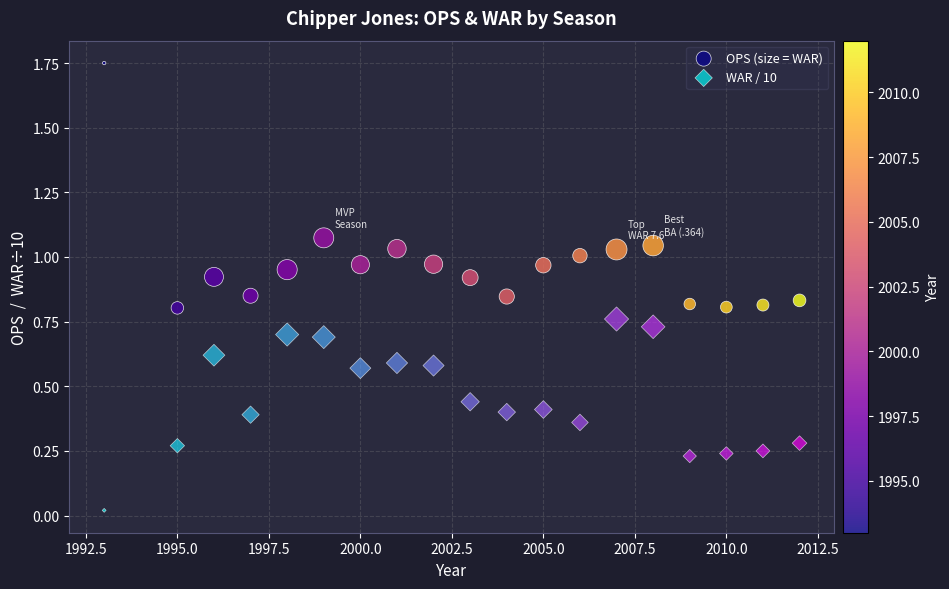

Which series reaches the minimum Y coordinate?

WAR / 10